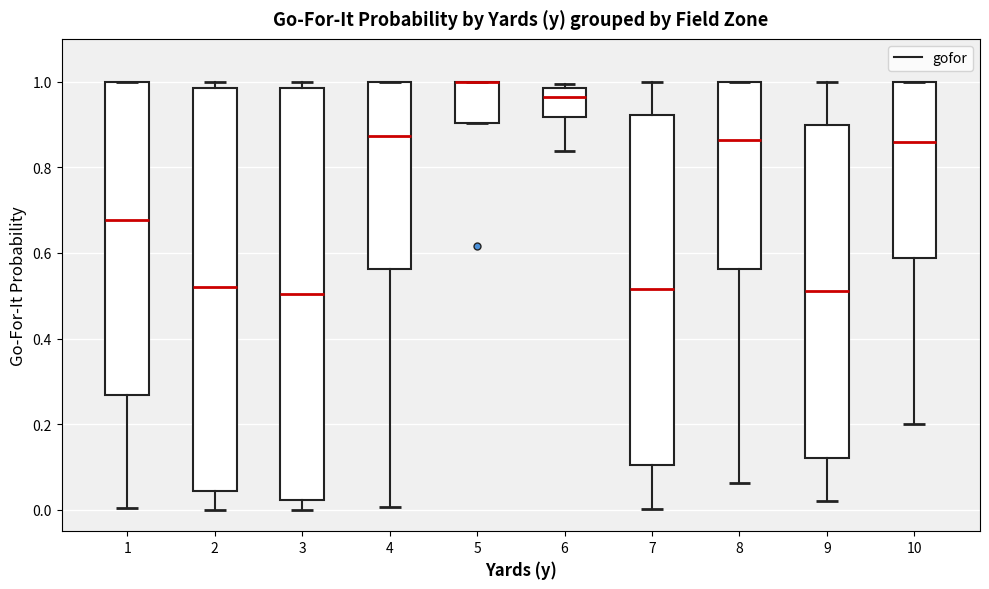

Reading left to right, transcribe this box plot: for each box, give where its median line is, the range the box spans, and where its two whiskers end, as read against the y-axis. The values are not printed on the chart, so give them approximately, as read against the axis.

1: median 0.68, box 0.26 to 1.00, whiskers 0.00 to 1.00
2: median 0.52, box 0.04 to 0.98, whiskers 0.00 to 1.00
3: median 0.50, box 0.02 to 0.98, whiskers 0.00 to 1.00
4: median 0.88, box 0.56 to 1.00, whiskers 0.00 to 1.00
5: median 1.00 (drawn on the box's upper edge), box 0.90 to 1.00, whiskers 0.90 to 1.00
6: median 0.96, box 0.92 to 0.98, whiskers 0.84 to 1.00
7: median 0.52, box 0.10 to 0.92, whiskers 0.00 to 1.00
8: median 0.86, box 0.56 to 1.00, whiskers 0.06 to 1.00
9: median 0.52, box 0.12 to 0.90, whiskers 0.02 to 1.00
10: median 0.86, box 0.58 to 1.00, whiskers 0.20 to 1.00